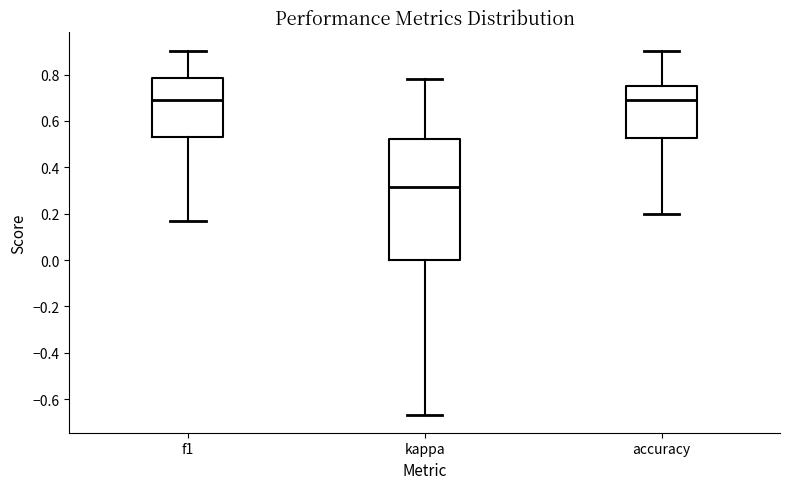

Which box's median line is the lowest?

kappa